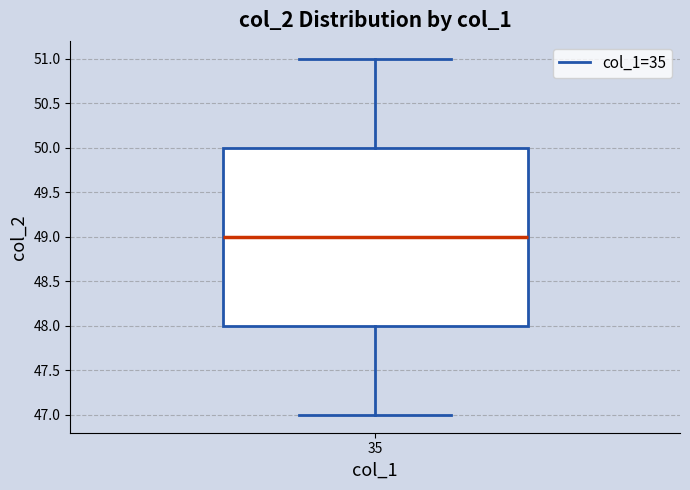

Transcribe this box plot: give where the median line is, the range the box spans, and where the two whiskers end, as read against the y-axis. The values are not printed on the chart, so give them approximately, as read against the axis.

median 49, box 48 to 50, whiskers 47 to 51